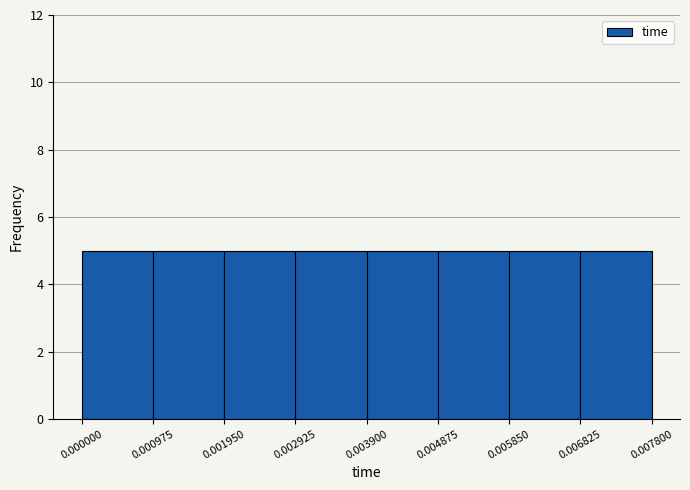

Reading left to right, transcribe this chart: for each bar, give the range it covers on the x-axis and its height. The values are not printed on the chart, so give them approximately, as read against the axis.

0.000000 to 0.000975: 5
0.000975 to 0.001950: 5
0.001950 to 0.002925: 5
0.002925 to 0.003900: 5
0.003900 to 0.004875: 5
0.004875 to 0.005850: 5
0.005850 to 0.006825: 5
0.006825 to 0.007800: 5